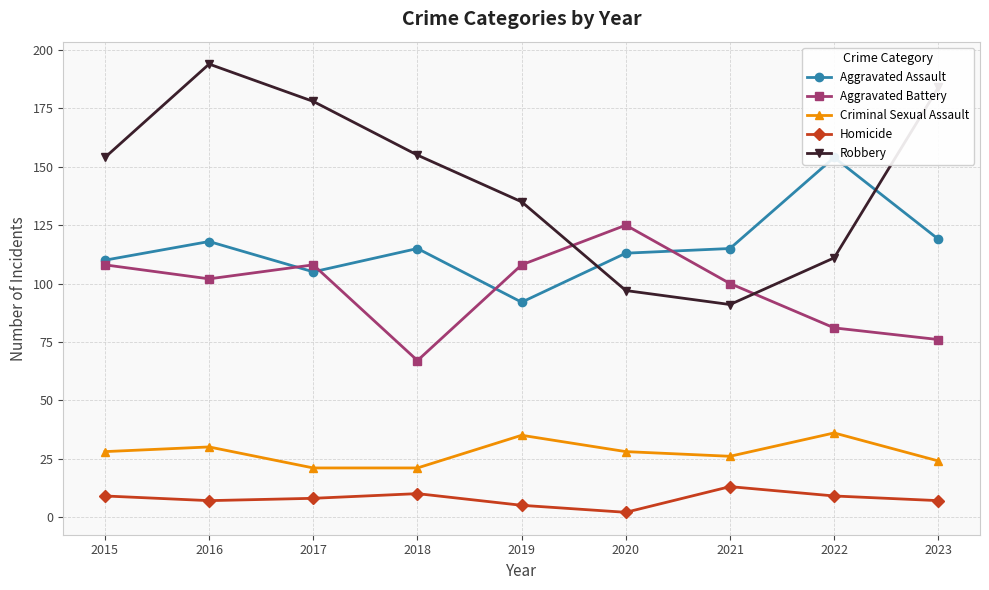

What is the value of the Aggravated Battery point at the 1st from the left?

108